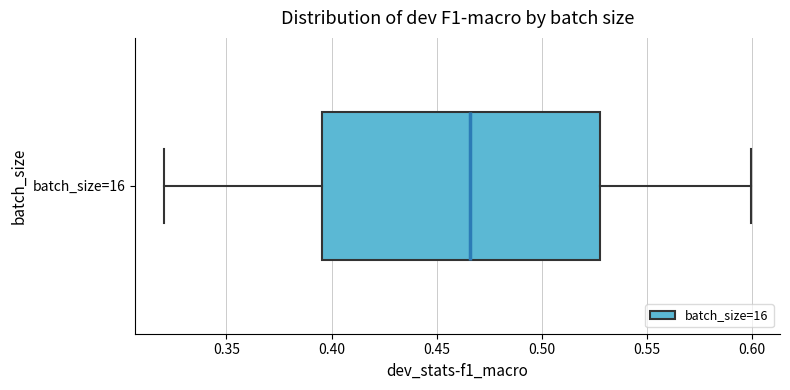

Where does the right whisker of the box for batch_size=16 end on the x-axis? The values are not printed on the chart, so give them approximately, as read against the axis.

0.600